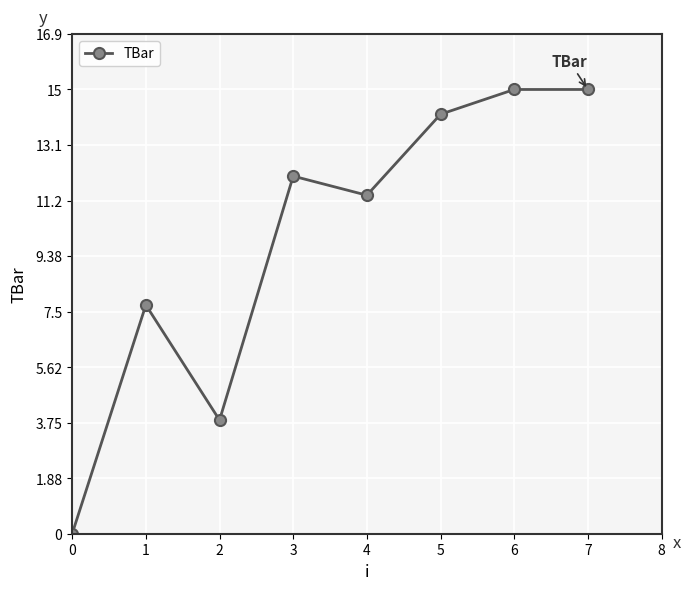

Is this an area chart (filled region under the line)?

No